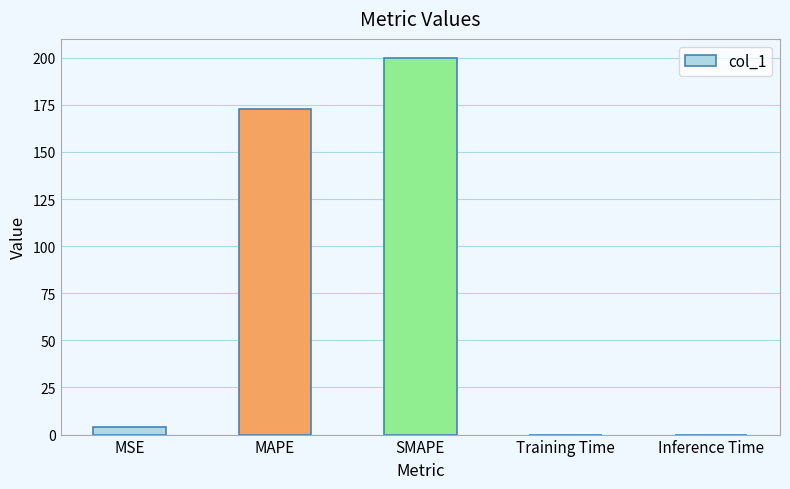

Are the bars grouped side by side (vs. stacked)?

No